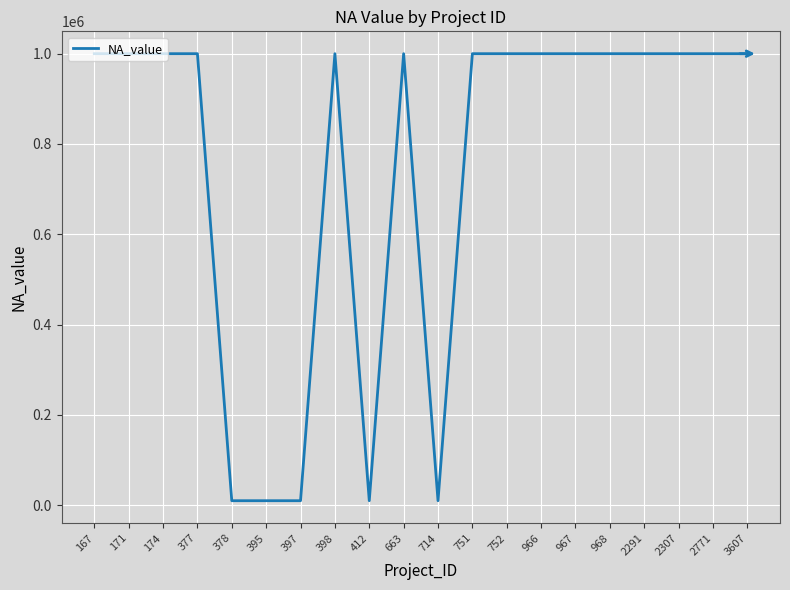

What is the greatest value displayed?

999999